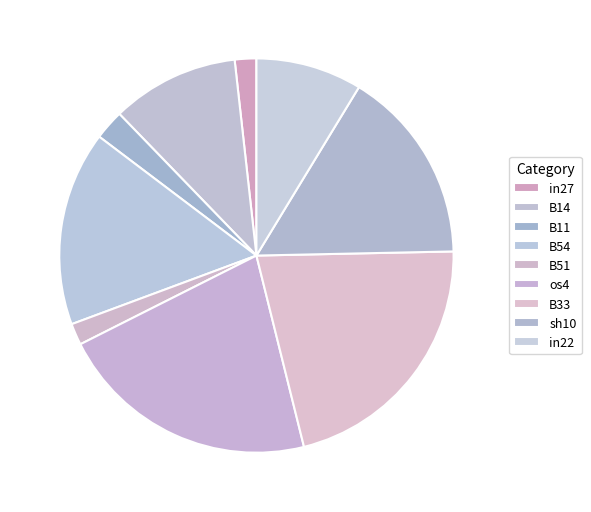

Count the number of slices in the pie.

9